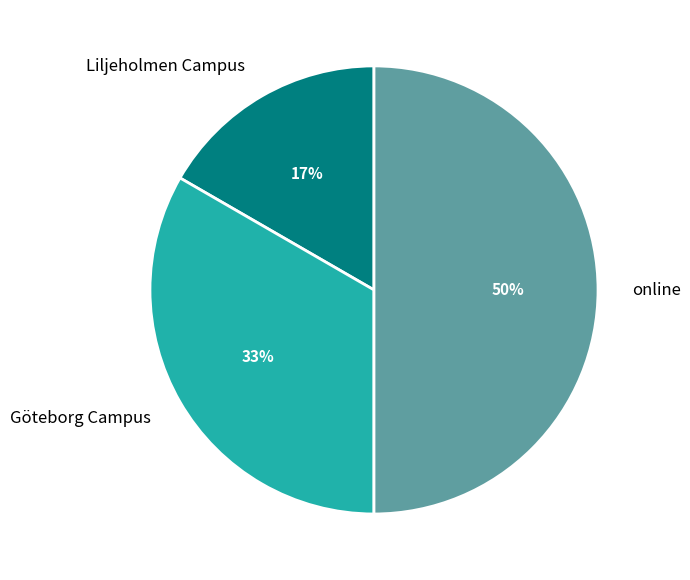

Is it true that Liljeholmen Campus is 17% of the pie?

True